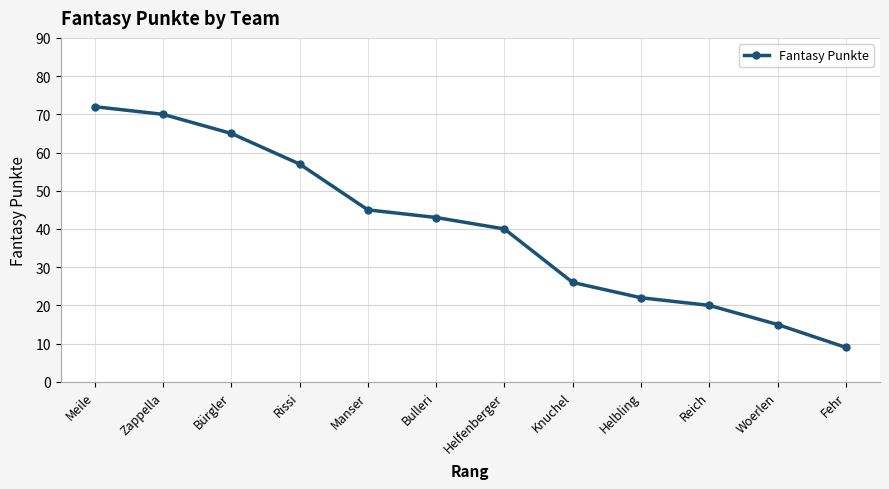

Reading left to right, what are all the values shown in this chart?

72	70	65	57	45	43	40	26	22	20	15	9